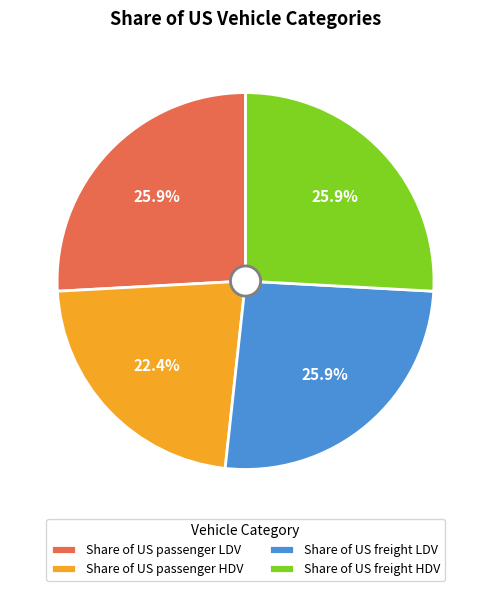

To the nearest percent, what percentage of the pie is Share of US freight LDV?

26%